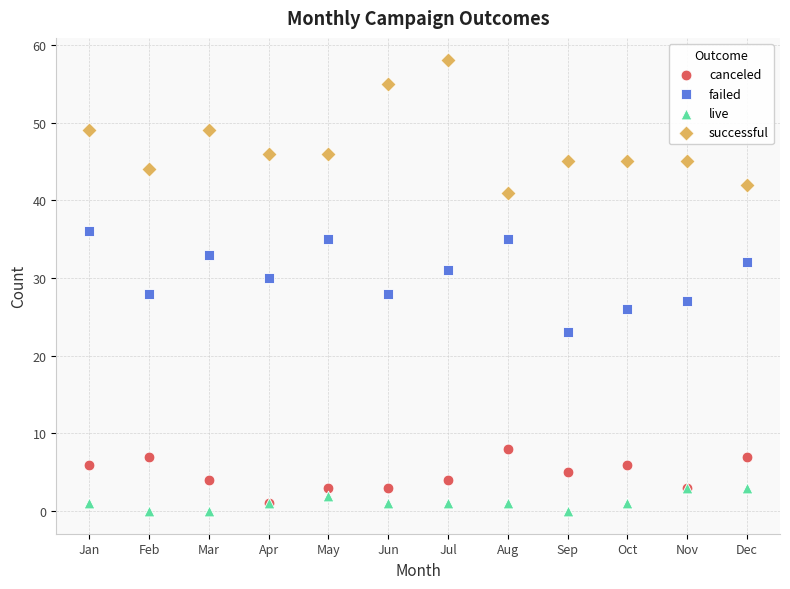

What are all the series names shown in the legend?

canceled, failed, live, successful